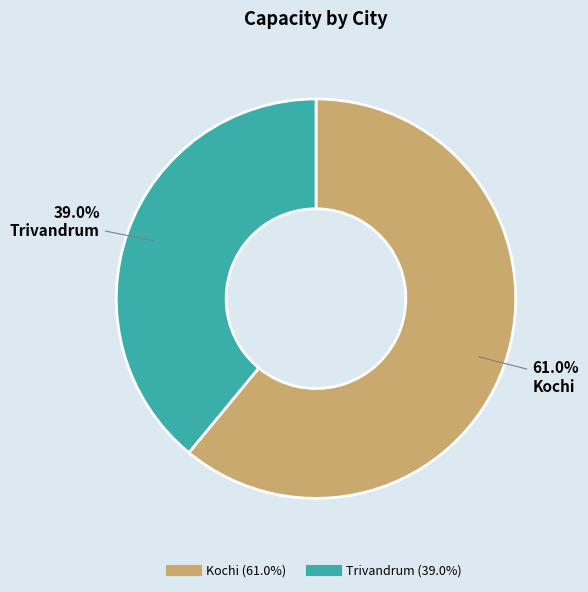

How many segments does this pie chart have?

2